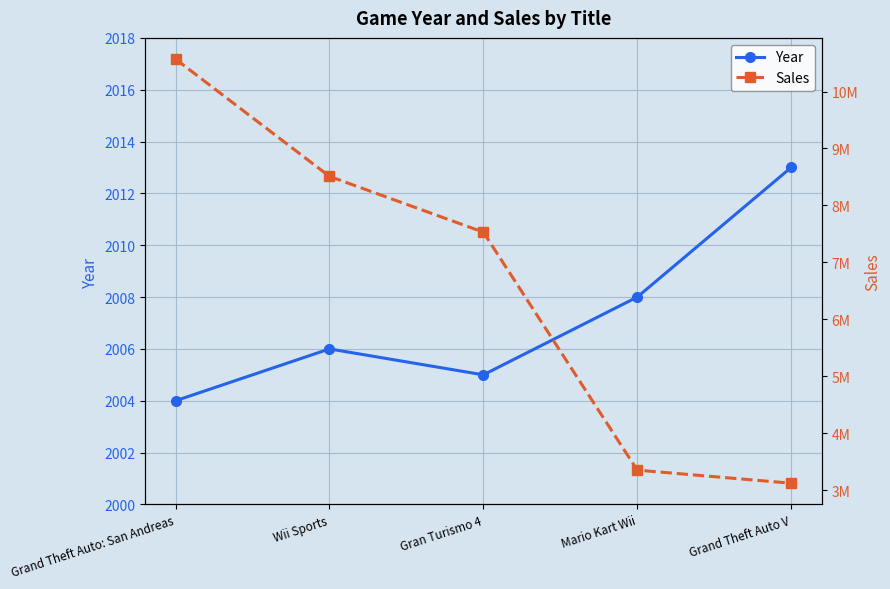

What is the difference between the second highest and second lowest values in the Year series?

3